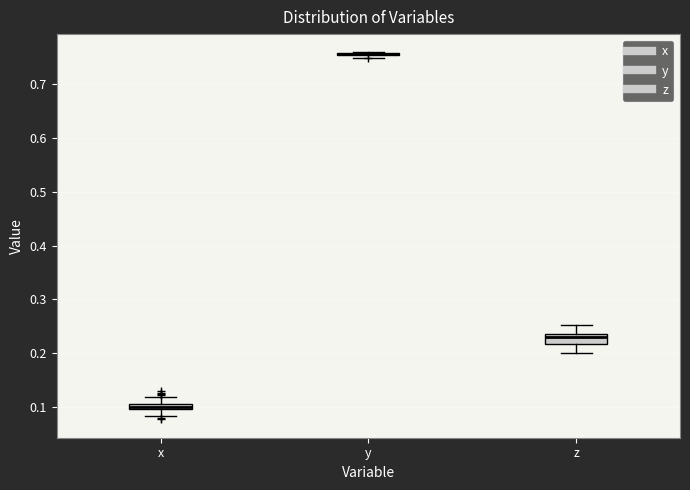

Where is the lower edge of the box for x on the y-axis? The values are not printed on the chart, so give them approximately, as read against the axis.

0.10